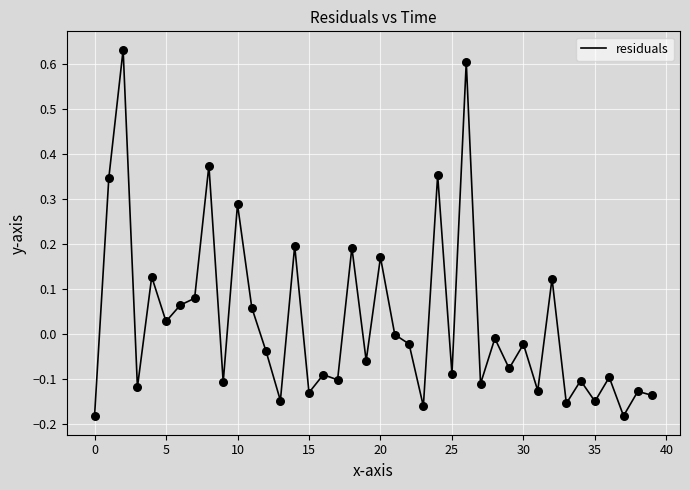

How many lines are shown in the chart?

1